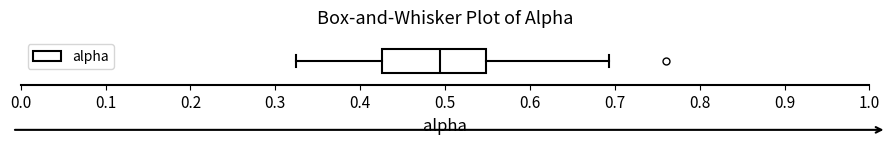

Read this box plot against the x-axis: the position of the median line, the range covered by the box, and the ends of both whiskers. The values are not printed on the chart, so give them approximately, as read against the axis.

median 0.49, box 0.43 to 0.55, whiskers 0.32 to 0.69